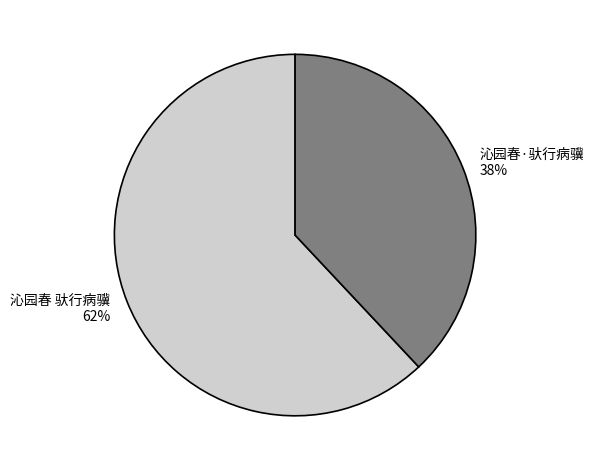

Is it true that 沁园春·驮行病骥 is 38% of the pie?

True